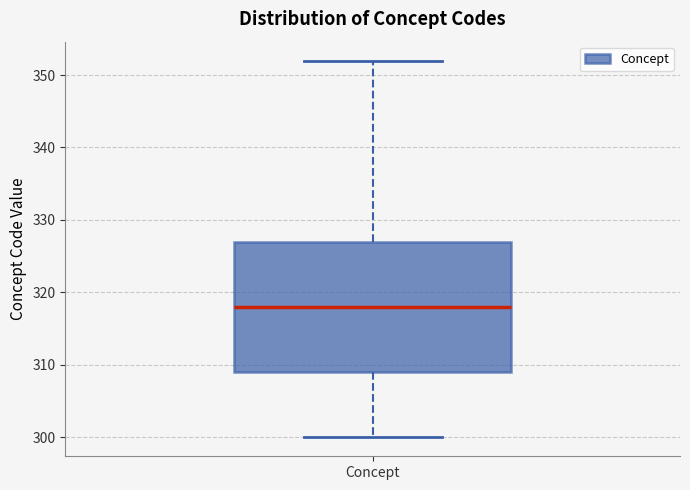

Transcribe this box plot: give where the median line is, the range the box spans, and where the two whiskers end, as read against the y-axis. The values are not printed on the chart, so give them approximately, as read against the axis.

median 318, box 309 to 327, whiskers 300 to 352